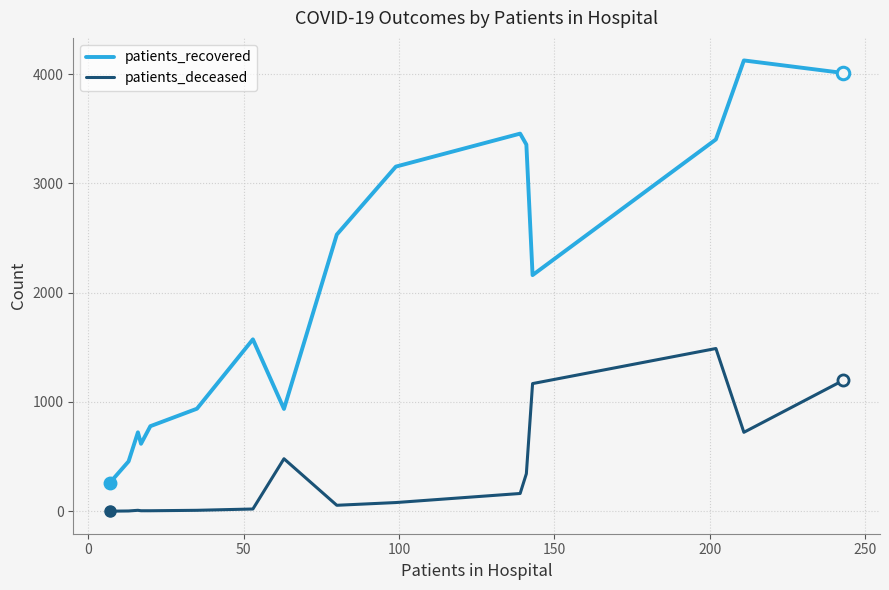

What is the highest value of the patients_recovered series?

4126